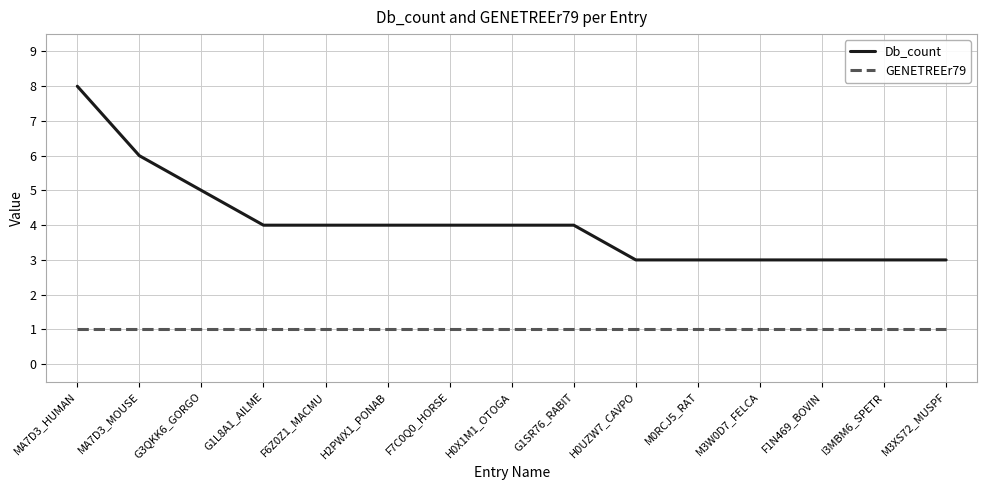

Between G1L8A1_AILME and H0UZW7_CAVPO, which series saw the biggest shift?

Db_count